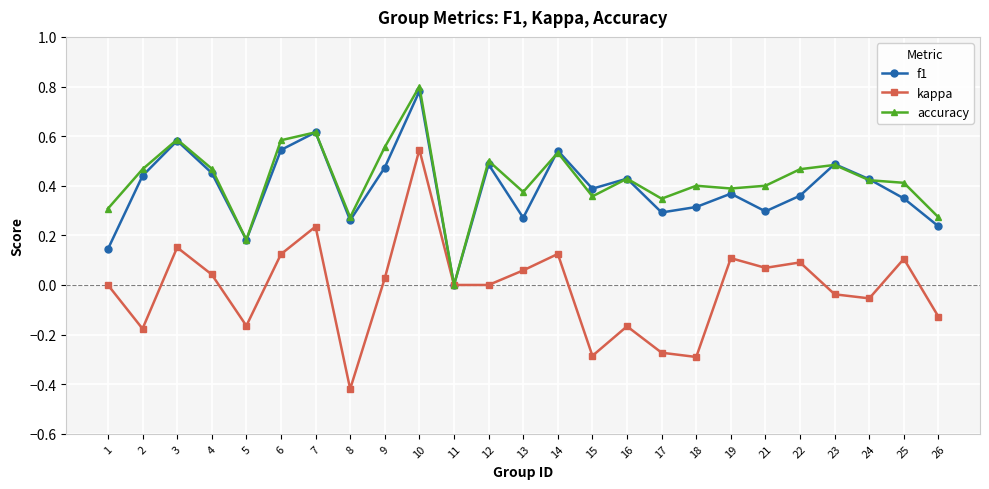

At which category does the chart reach its peak across all series?

10